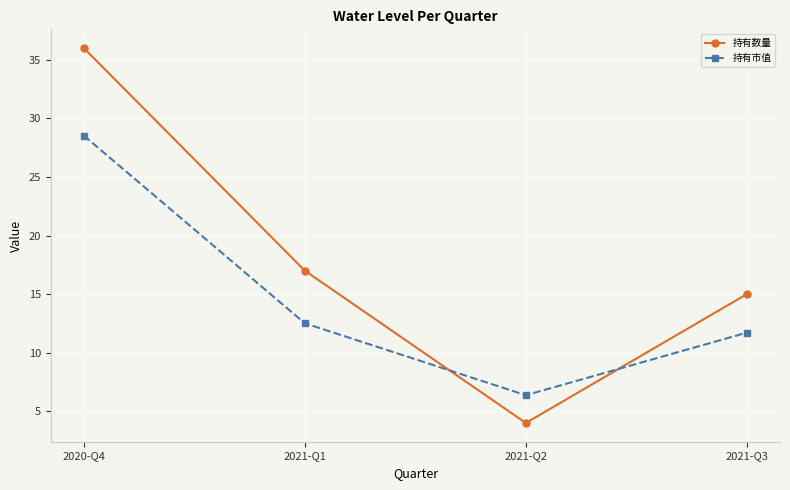

What is the value of the 持有数量 point at the 1st from the left?

36.0